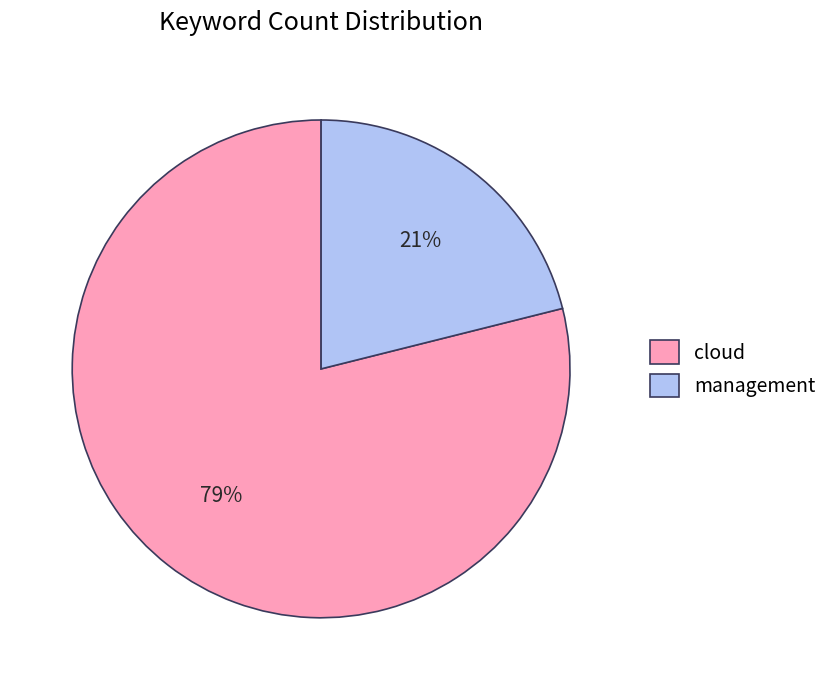

What is the largest slice in the pie chart?

cloud